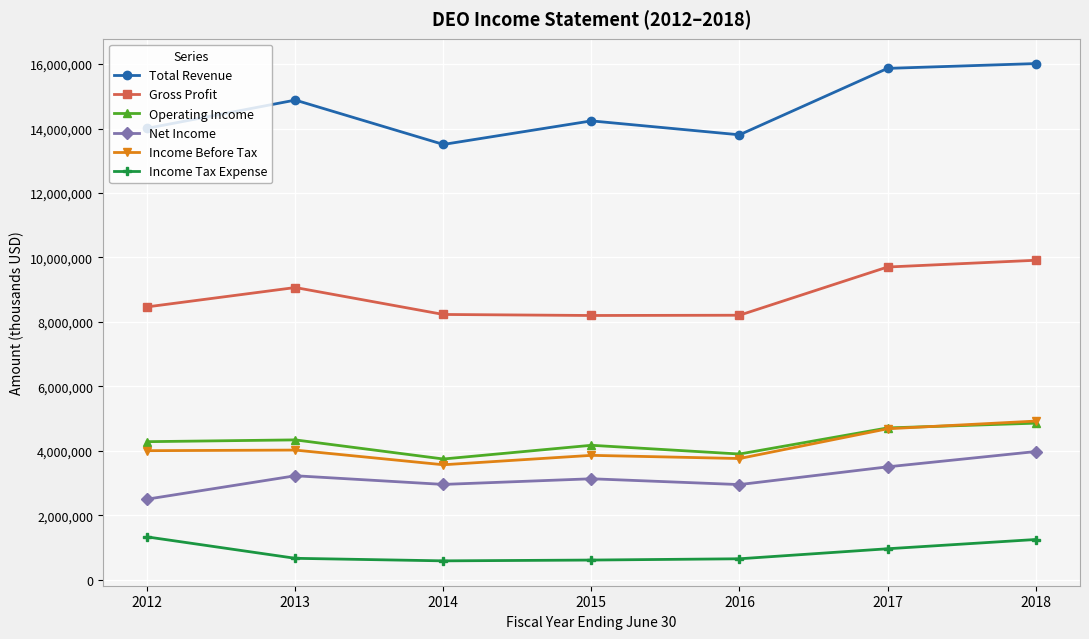

What are all the series names shown in the legend?

Total Revenue, Gross Profit, Operating Income, Net Income, Income Before Tax, Income Tax Expense